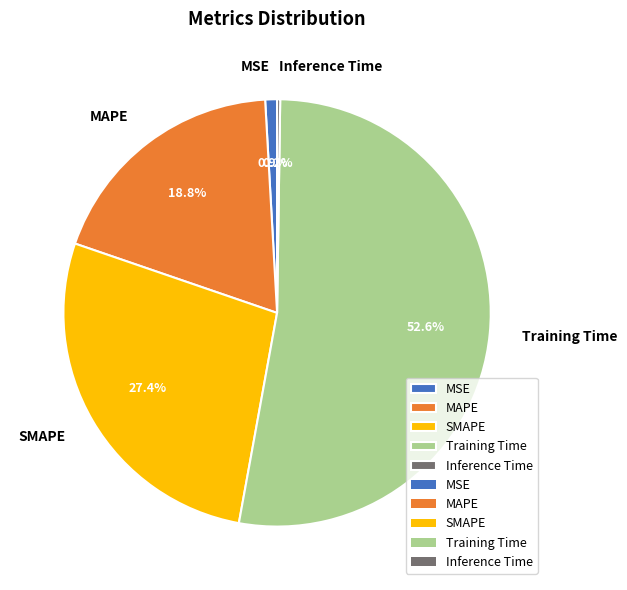

Do MSE and MAPE together represent more than half of the pie?

No